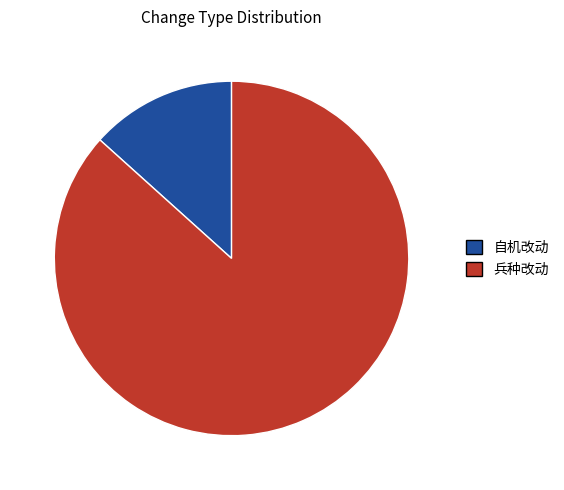

What is the ratio of the value at 兵种改动 to the value at 自机改动?

6.5